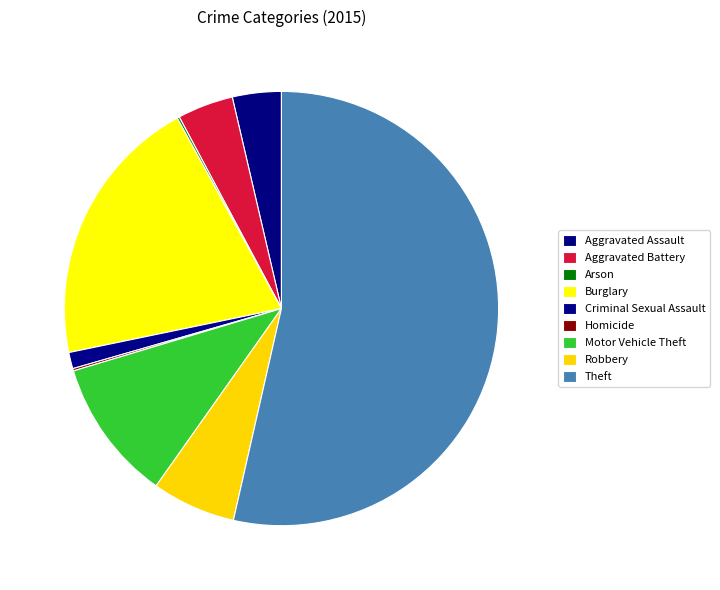

Approximately how many times larger is the value at Aggravated Battery compared to Motor Vehicle Theft?

0.4